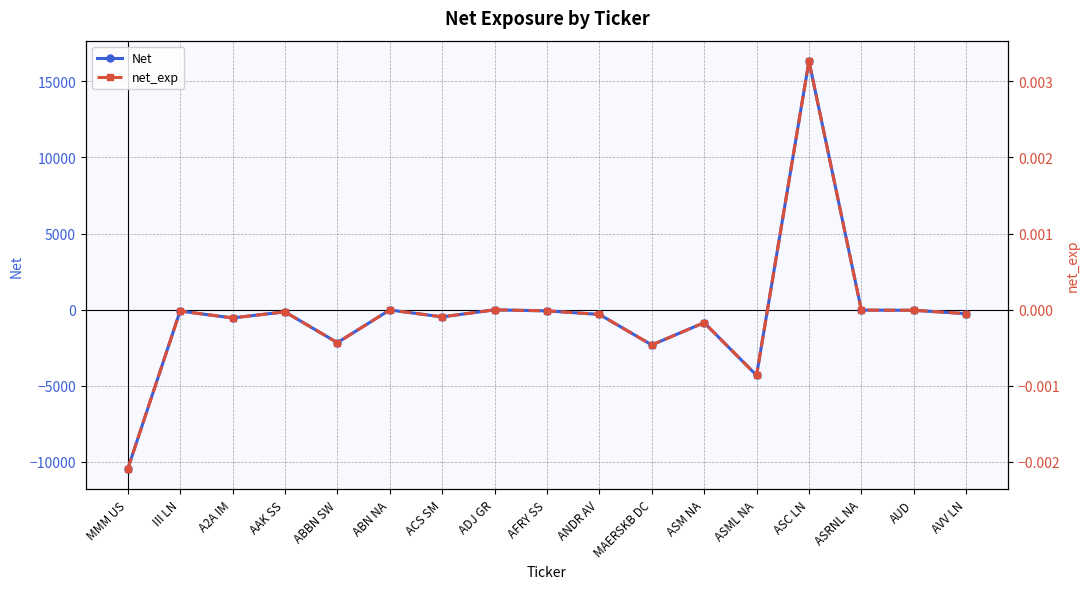

How many values in net_exp are below zero?

16